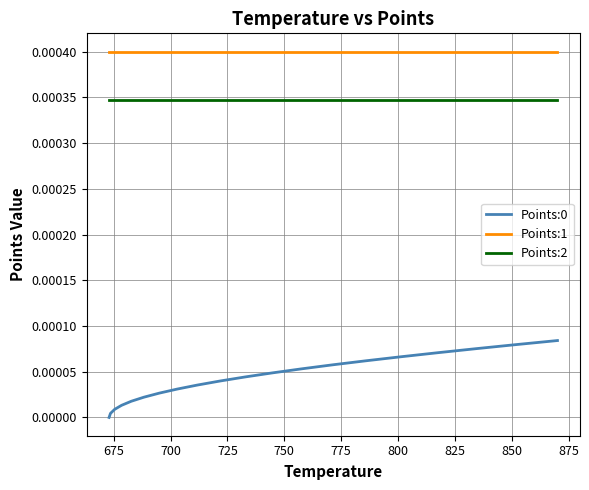

True or false: Points:1 and Points:2 cross at least once.

False